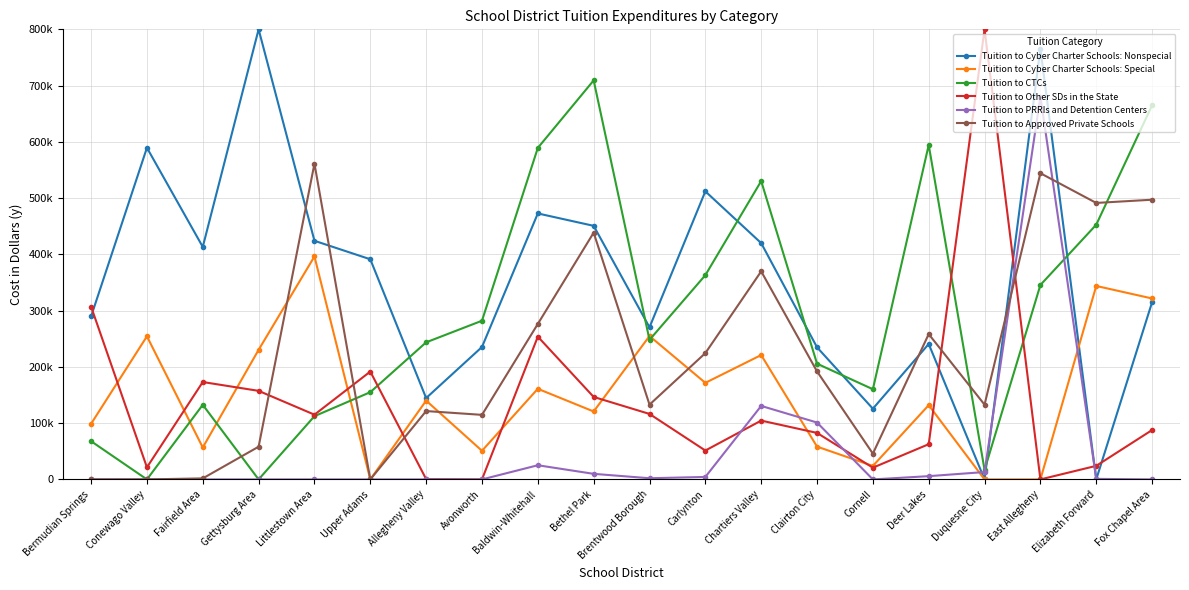

At how many categories does at least one series exceed 288379?

15